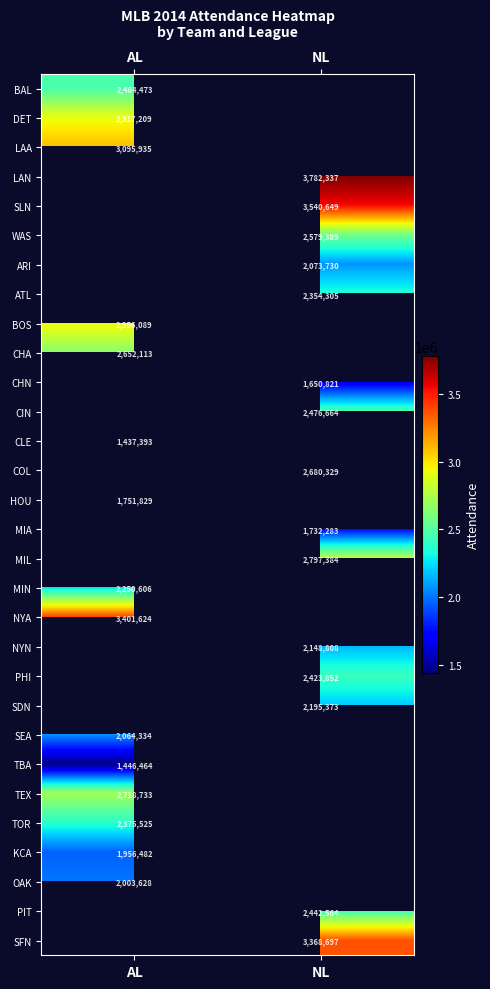

At how many categories does at least one series exceed 3366631?

2